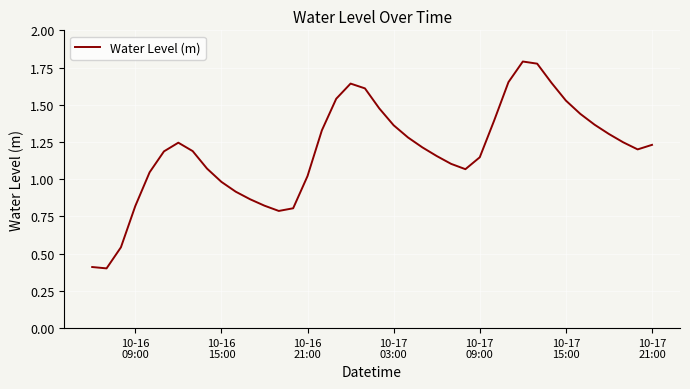

What is the minimum value shown in the chart?

0.4